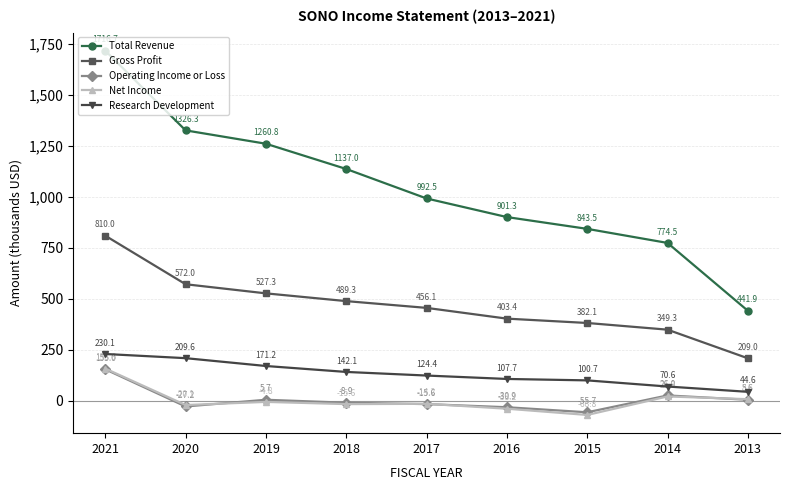

The value of Gross Profit at 2013 is 209000. True or false?

True